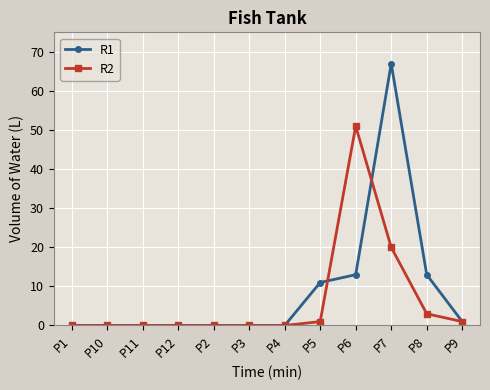

Which series changed the most between P11 and P8?

R1